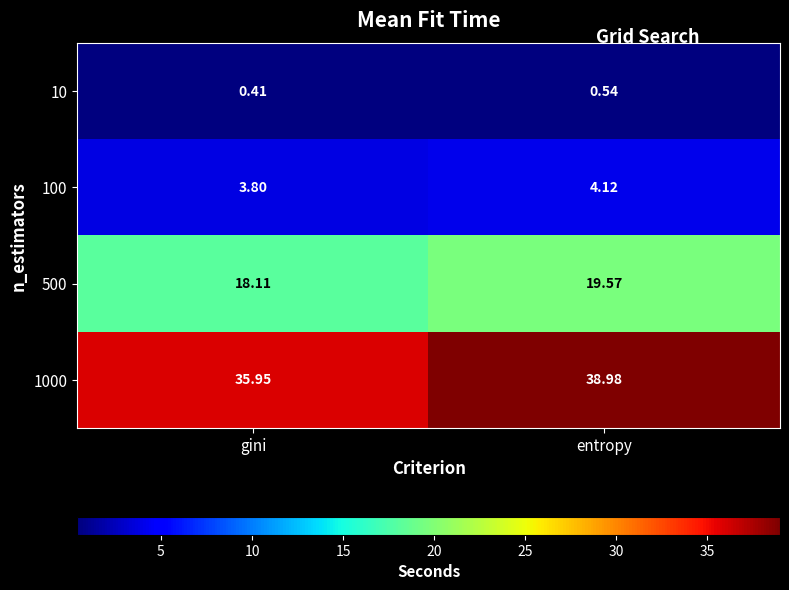

Which category has the highest value in the 10 series?

entropy